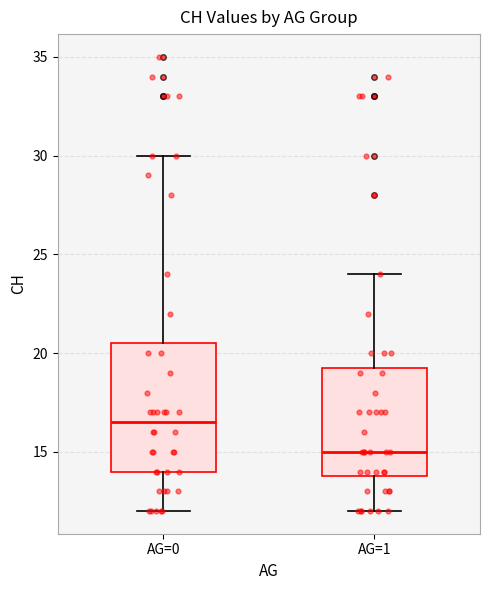

Where is the lower edge of the box for AG=1 on the y-axis? The values are not printed on the chart, so give them approximately, as read against the axis.

14.0